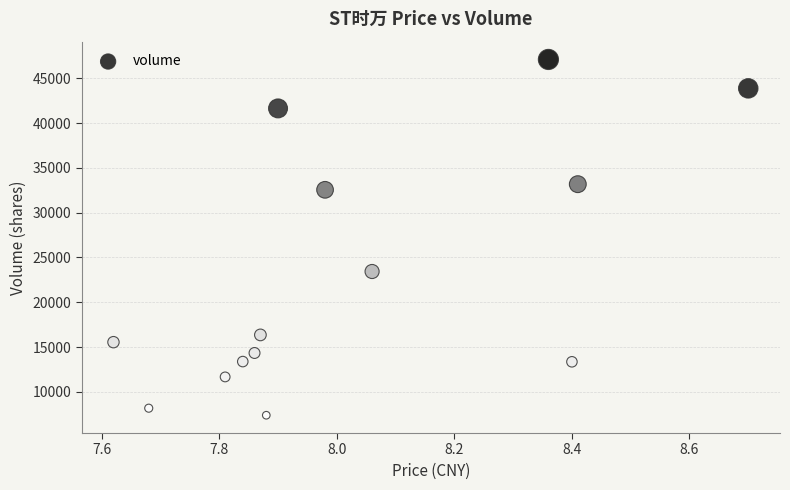

What Y value in the scatter plot is closest to 27243?

23430